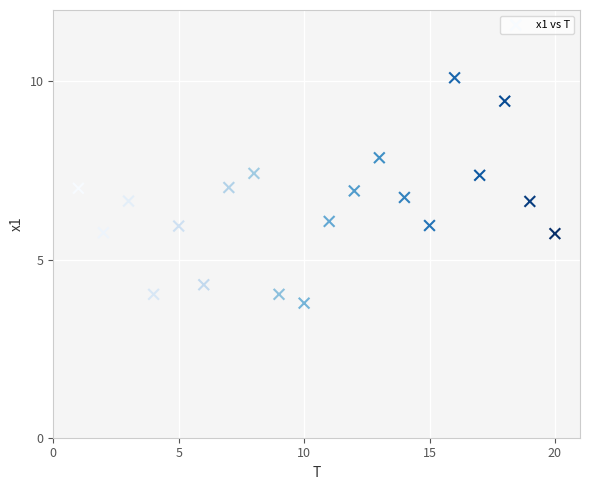

What is the range of X values (max minus min)?

19.0